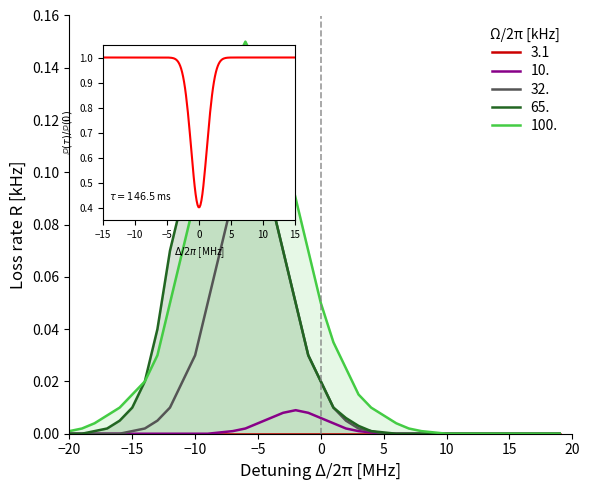

Is the value of 100. at −20 greater than the value of 10. at 19?

No